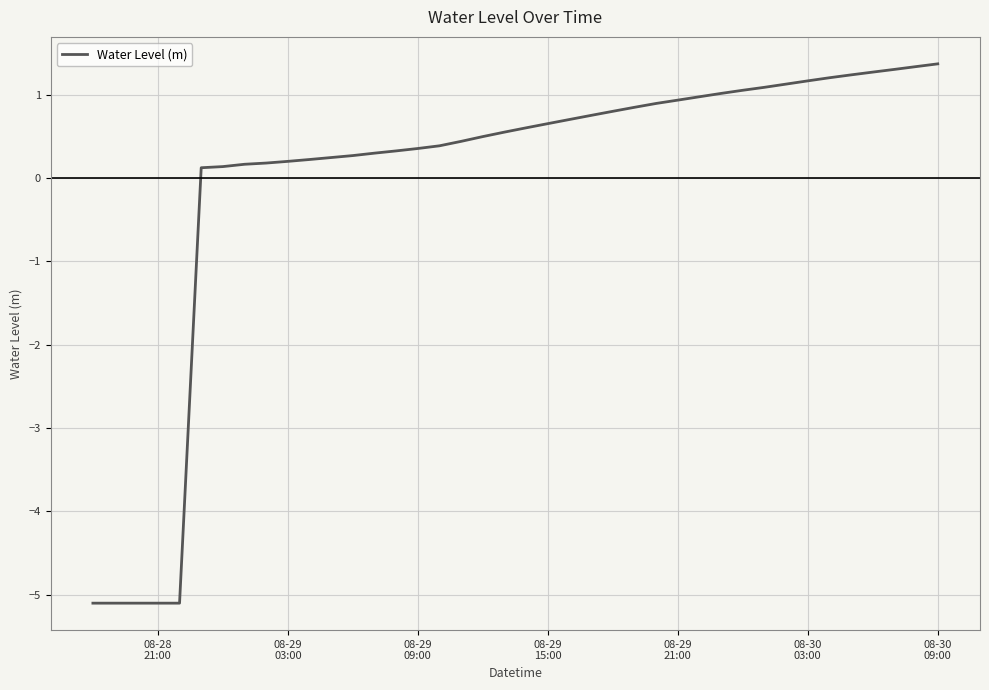

Count the number of data series in this chart.

1